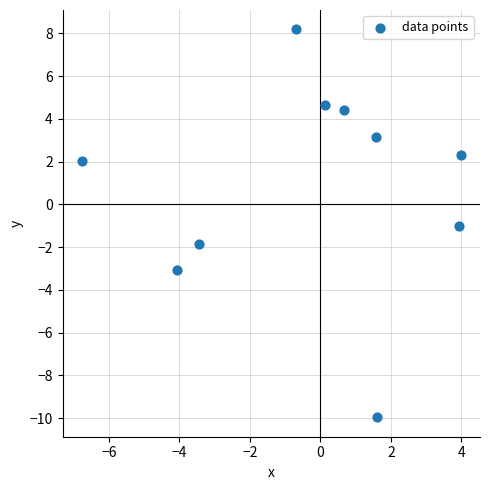

What Y value in the scatter plot is closest to 0?

-1.0